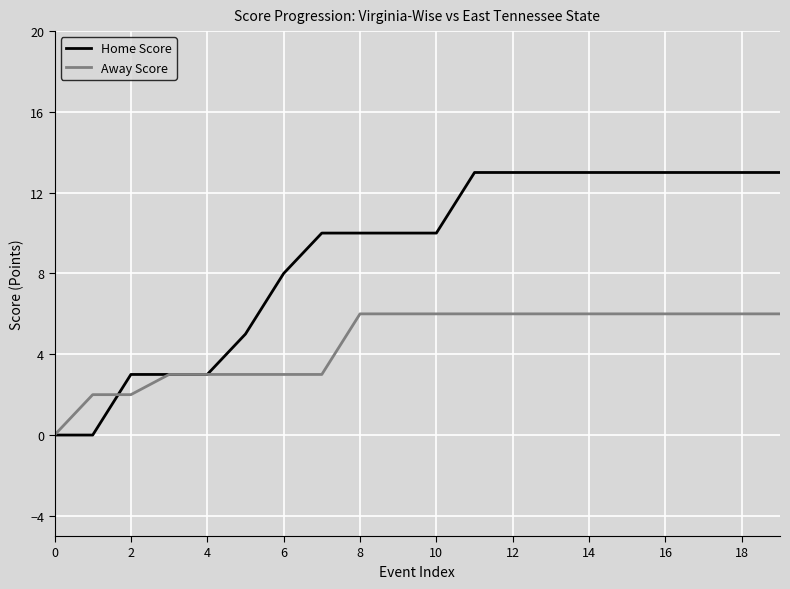

Which series has the widest spread of values?

Home Score